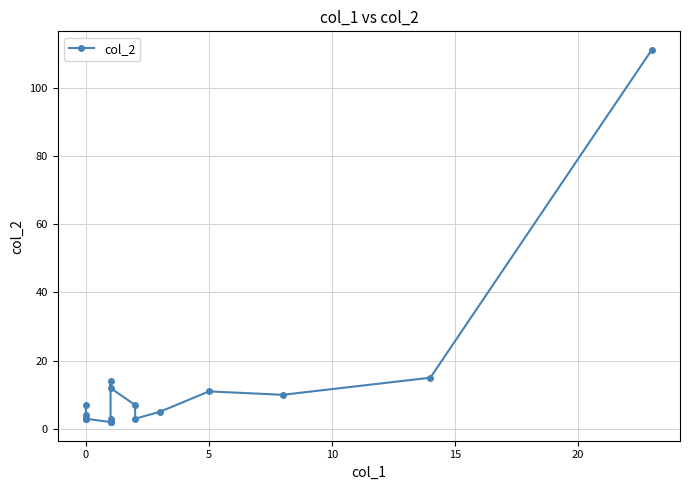

How many categories are shown in the chart?

18